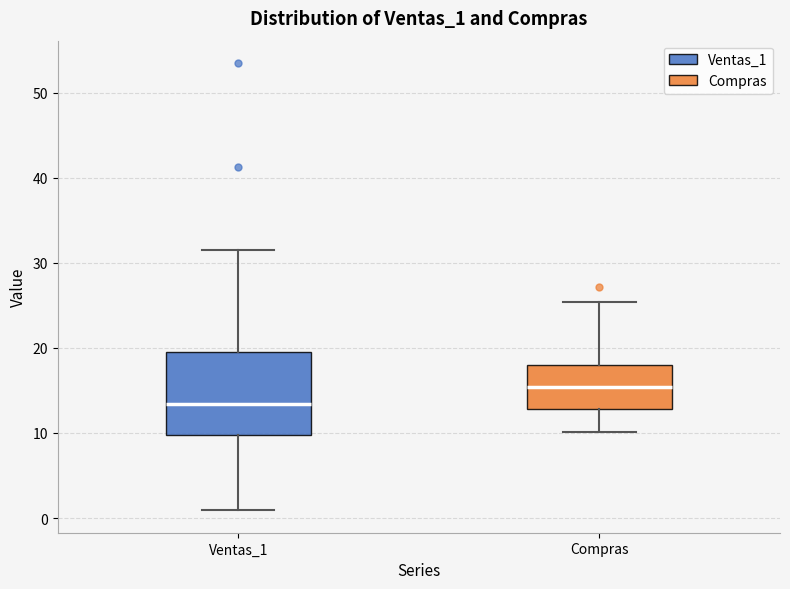

Reading left to right, read every box against the y-axis: the position of its median line, the range the box covers, and the ends of its whiskers. The values are not printed on the chart, so give them approximately, as read against the axis.

Ventas_1: median 13, box 10 to 20, whiskers 1 to 32
Compras: median 15, box 13 to 18, whiskers 10 to 25